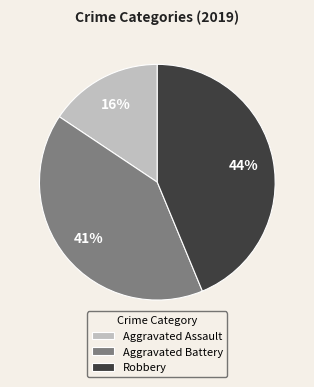

To the nearest percent, what percentage of the pie is Robbery?

44%